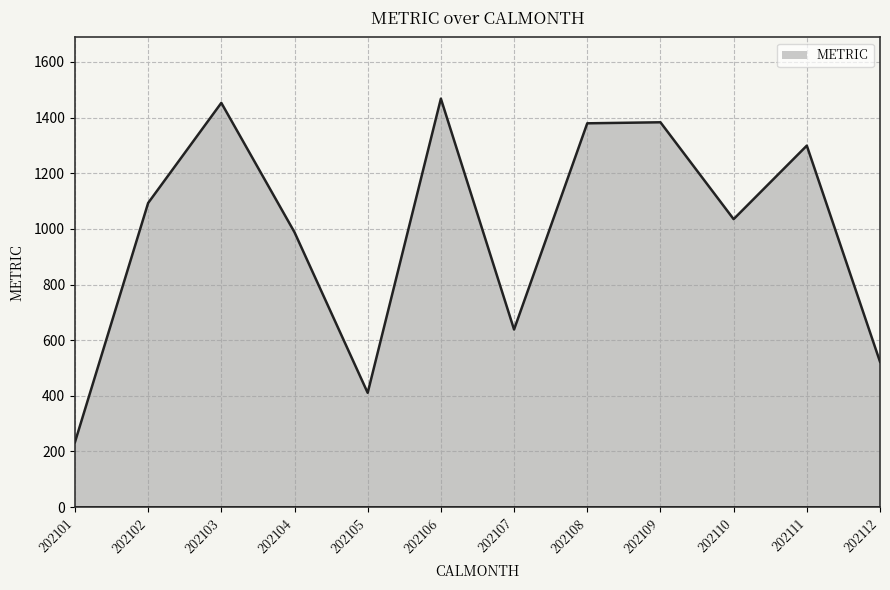

Approximately how many times larger is the value at 202111 compared to 202107?

2.0